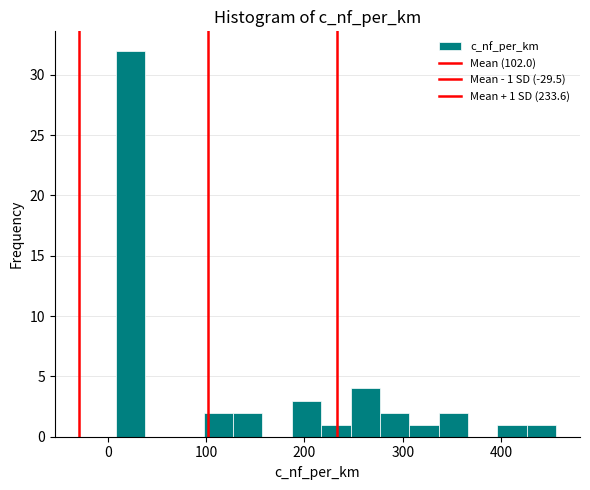

Read against the x-axis, roughly where is the centre of the tallest bar?

20